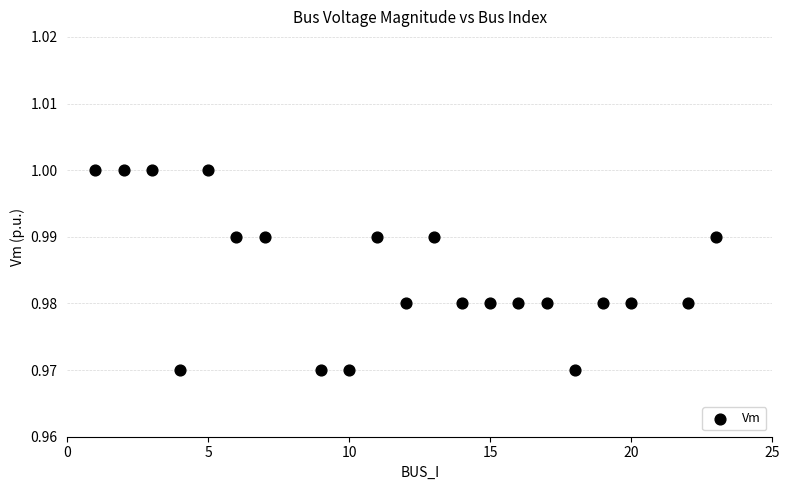

What is the range of X values (max minus min)?

22.0